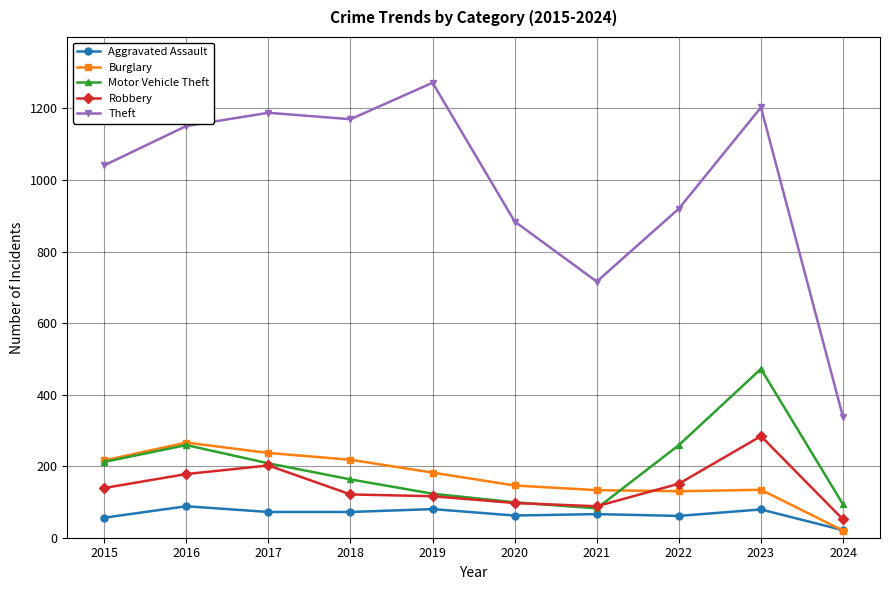

What is the average value of the Burglary series?

168